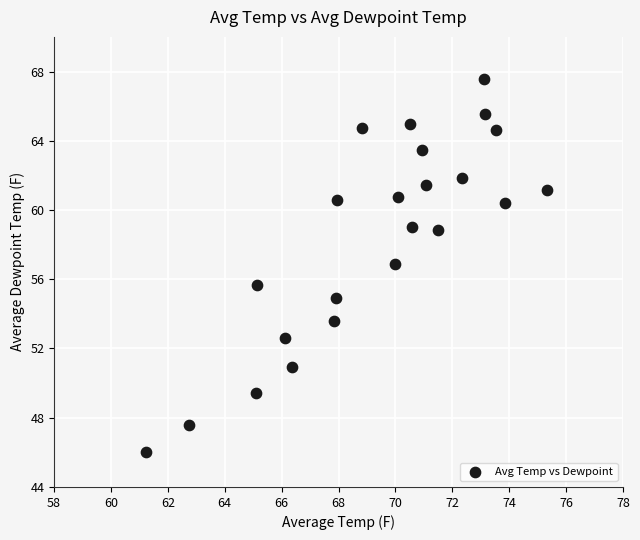

What is the range of X values (max minus min)?

14.1